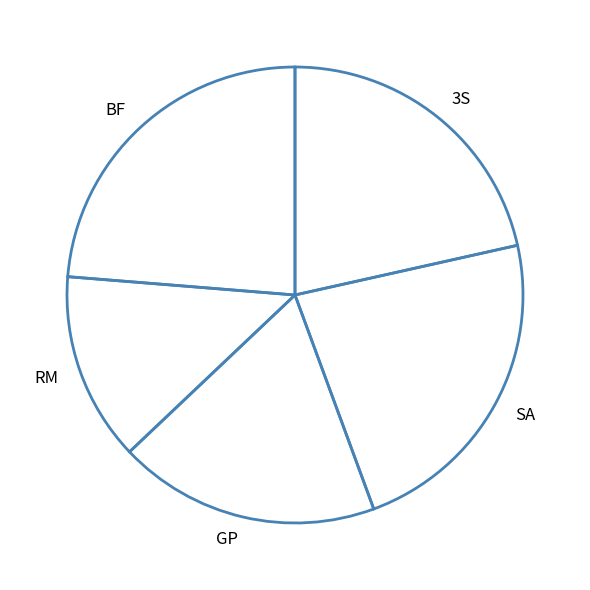

Combined, do GP and BF account for over 50%?

No